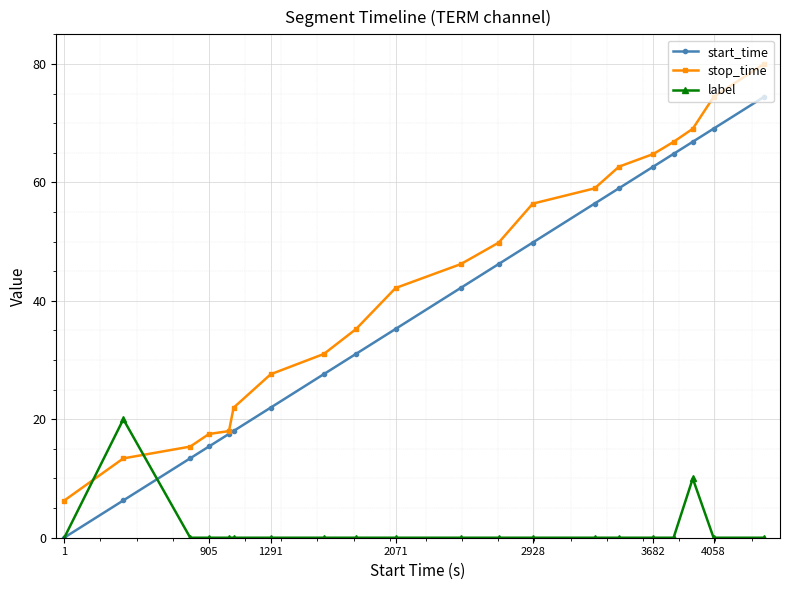

Which series has the largest range (max minus min)?

start_time